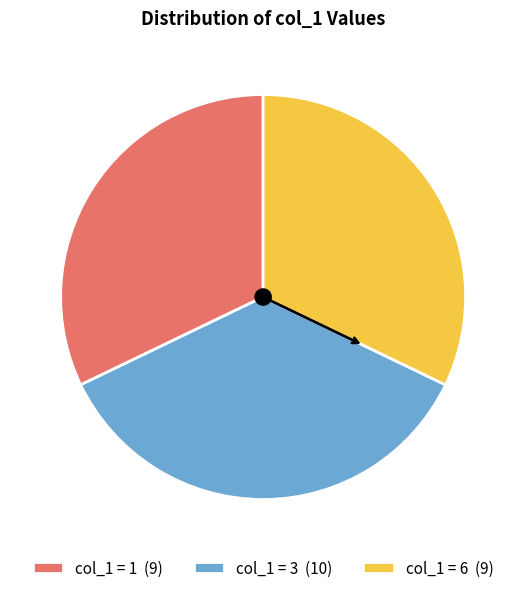

Count the number of slices in the pie.

3